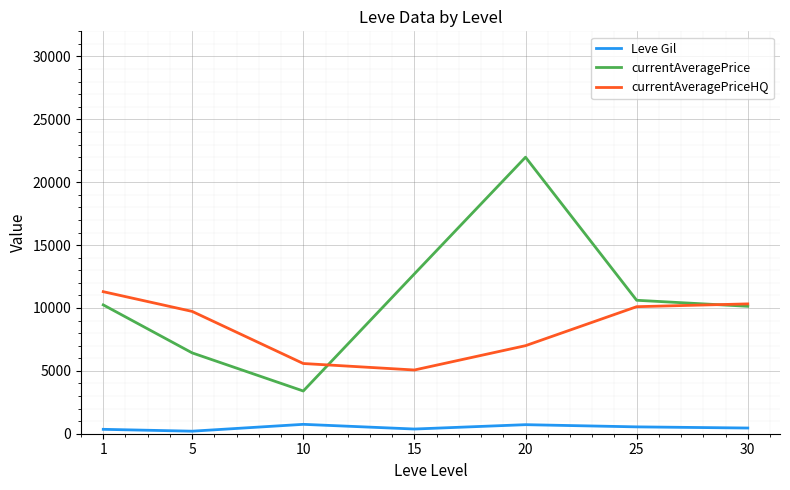

In Leve Gil, how many points are higher than both neighbors (excluding endpoints)?

2